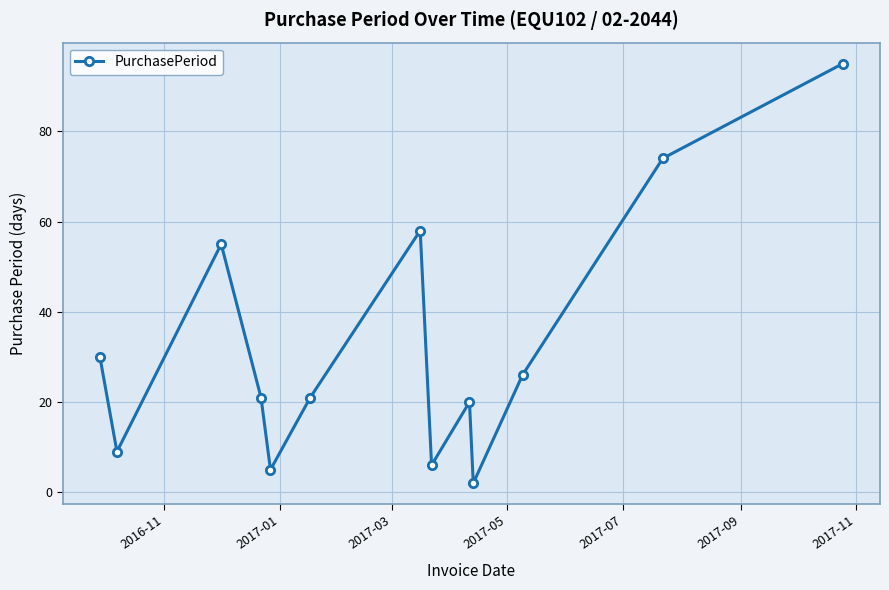

Reading left to right, extract all data points from this chart.

30	9	55	21	5	21	58	6	20	2	26	74	95